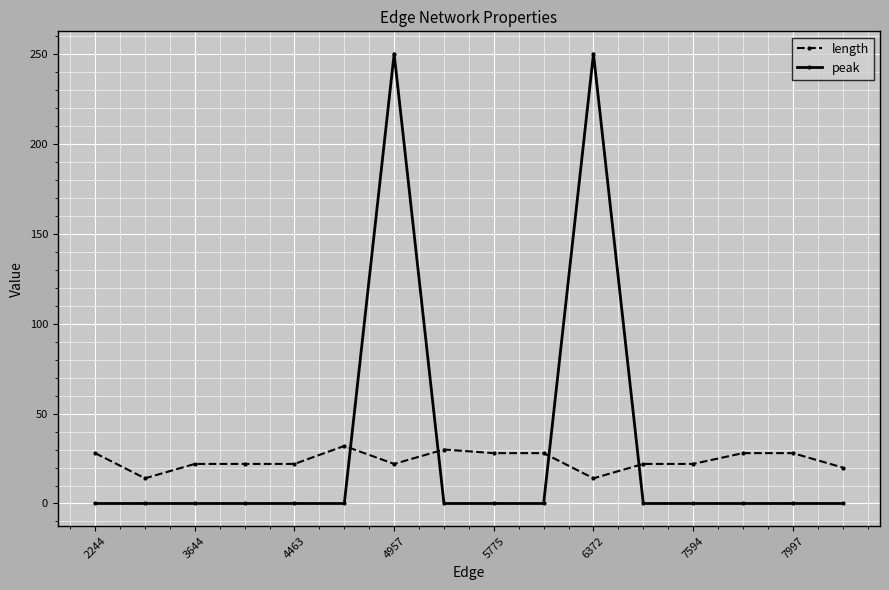

How many length values are between 22 and 28?

11